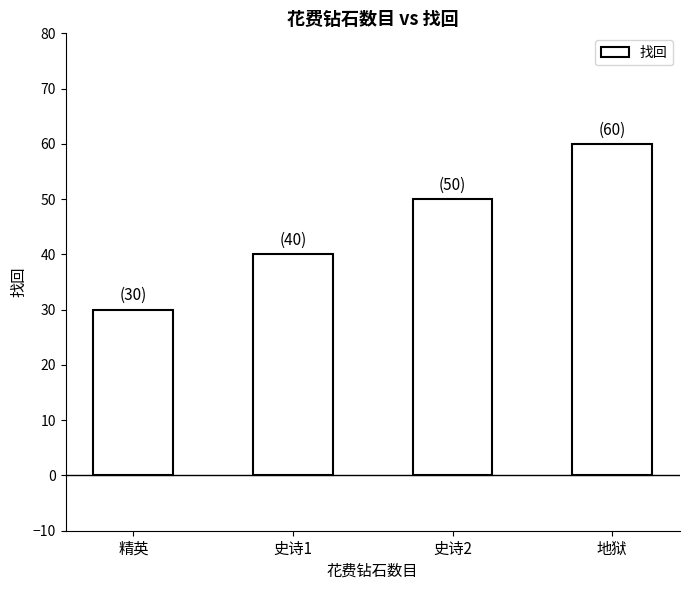

True or false: the data shows 69 at 史诗2.

False